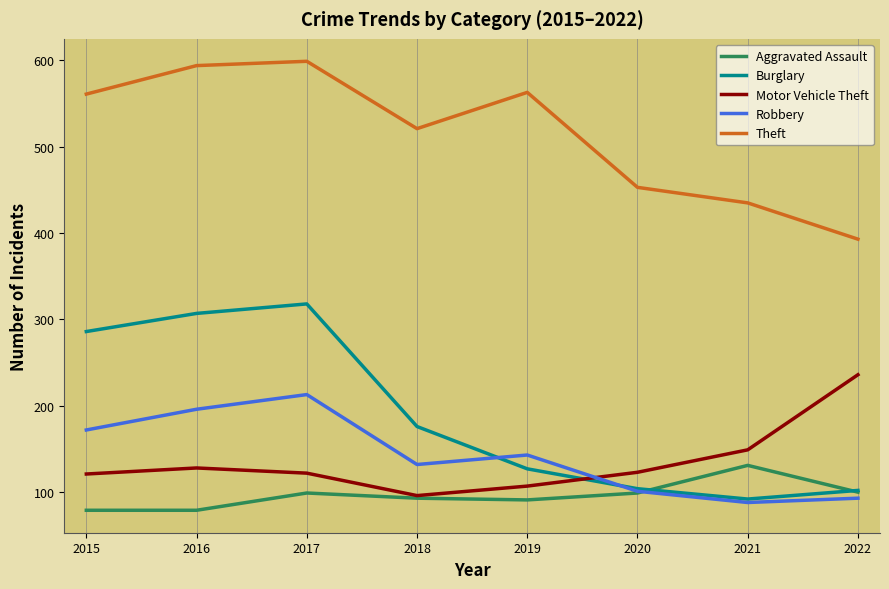

True or false: Theft and Aggravated Assault intersect in this chart.

False